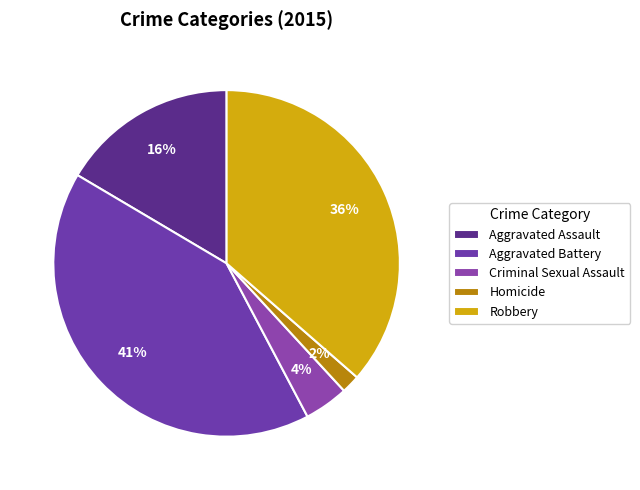

Count the number of slices in the pie.

5